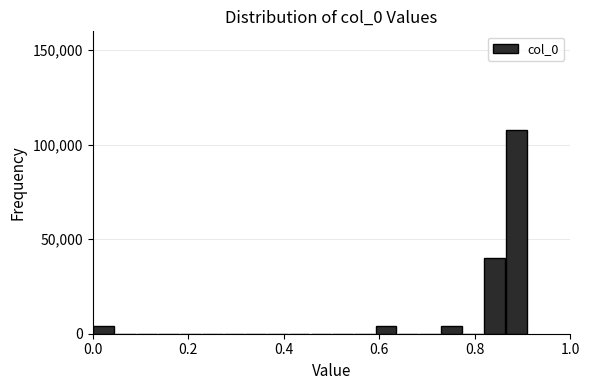

Read against the x-axis, roughly where is the centre of the tallest bar?

0.88